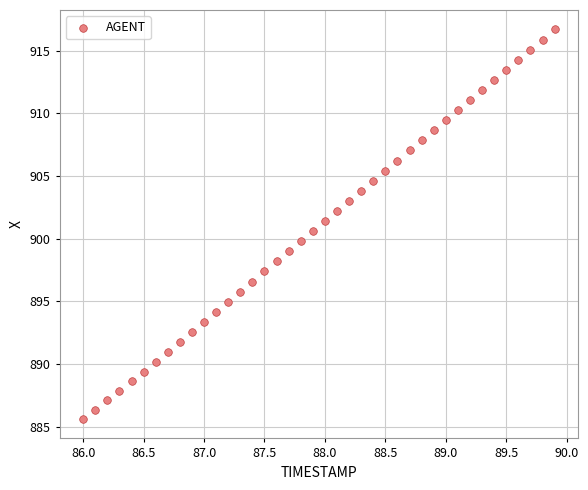

What is the range of X values (max minus min)?

3.9